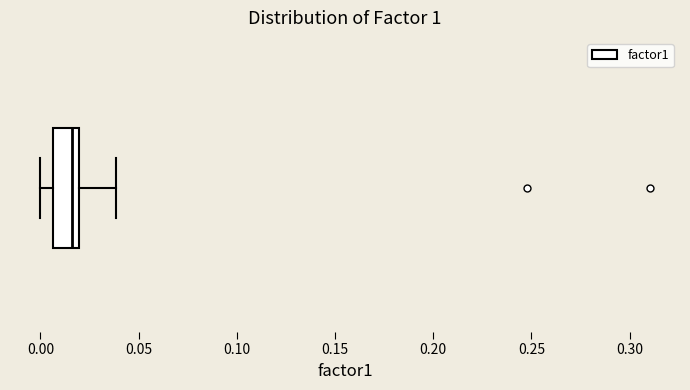

Where is the right edge of the box on the x-axis? The values are not printed on the chart, so give them approximately, as read against the axis.

0.020